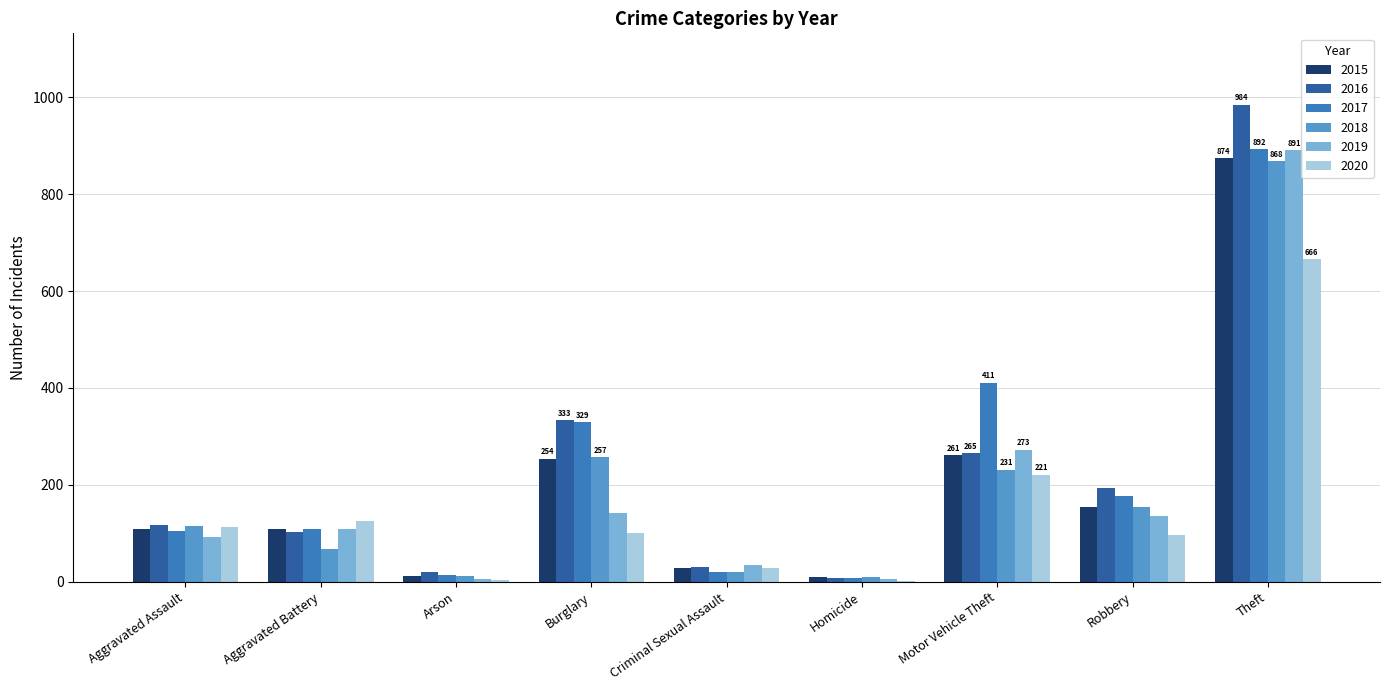

Between Motor Vehicle Theft and Theft, which series saw the biggest shift?

2016